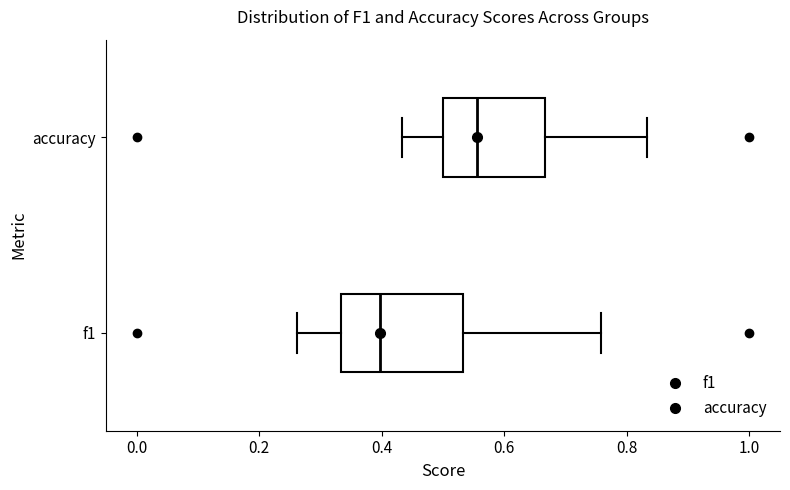

Where does the median line of the box for f1 sit on the x-axis? The values are not printed on the chart, so give them approximately, as read against the axis.

0.40